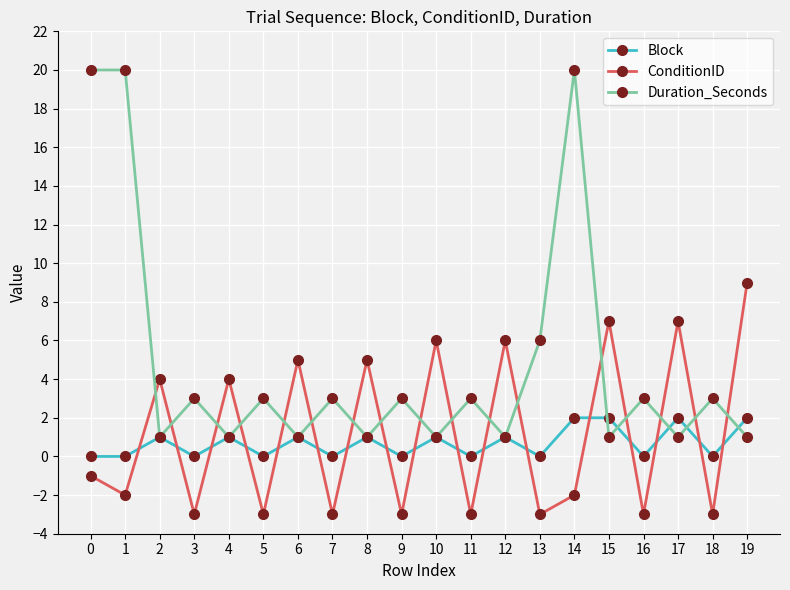

Where is the first local minimum for Duration_Seconds?

2